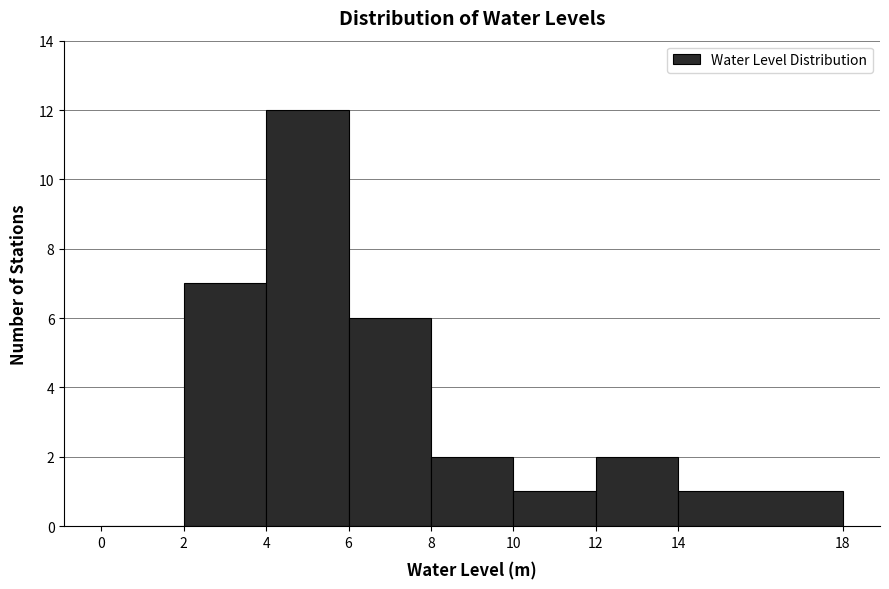

Reading left to right, transcribe this chart: for each bar, give the range it covers on the x-axis and its height. The values are not printed on the chart, so give them approximately, as read against the axis.

0 to 2: 0
2 to 4: 7
4 to 6: 12
6 to 8: 6
8 to 10: 2
10 to 12: 1
12 to 14: 2
14 to 18: 1